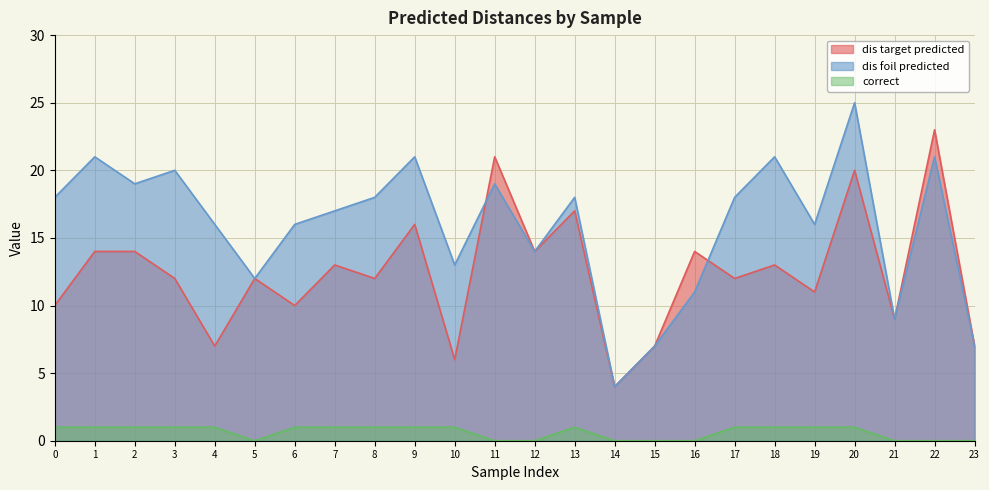

What is the total value across all series at 18?

35